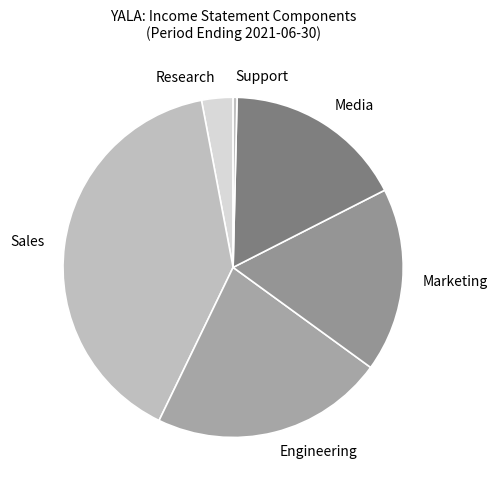

Is there any slice that represents more than half of the pie?

No